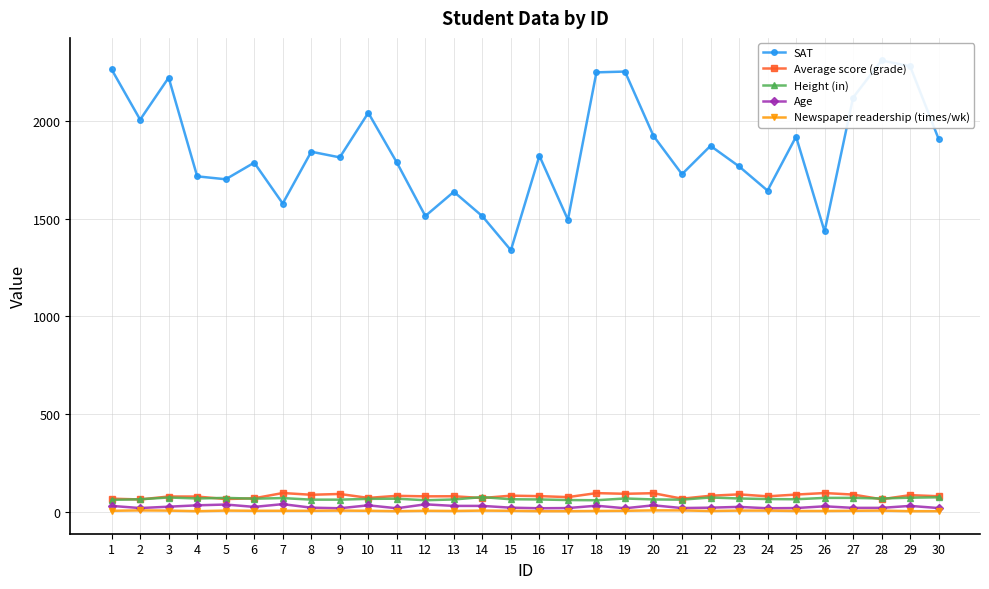

Rank the categories by Newspaper readership (times/wk) value from highest to lowest.

2, 20, 21, 3, 5, 9, 14, 23, 24, 28, 1, 6, 7, 8, 10, 12, 15, 19, 27, 13, 18, 22, 25, 26, 4, 11, 16, 17, 29, 30